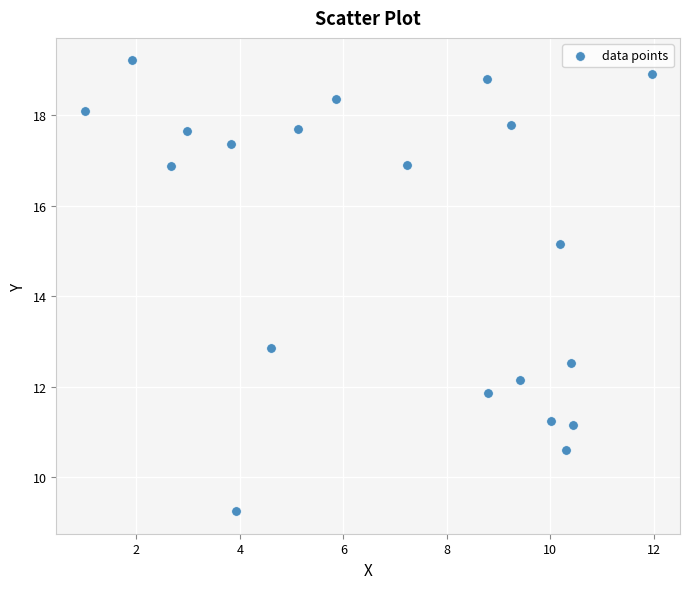

What is the range of Y values (max minus min)?

10.0